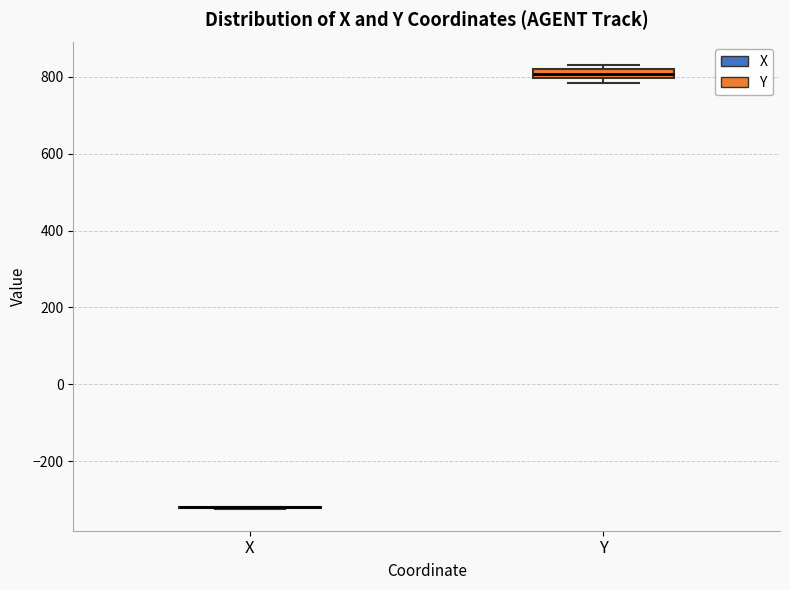

Which box is the tallest, from its lower edge to its upper edge?

Y